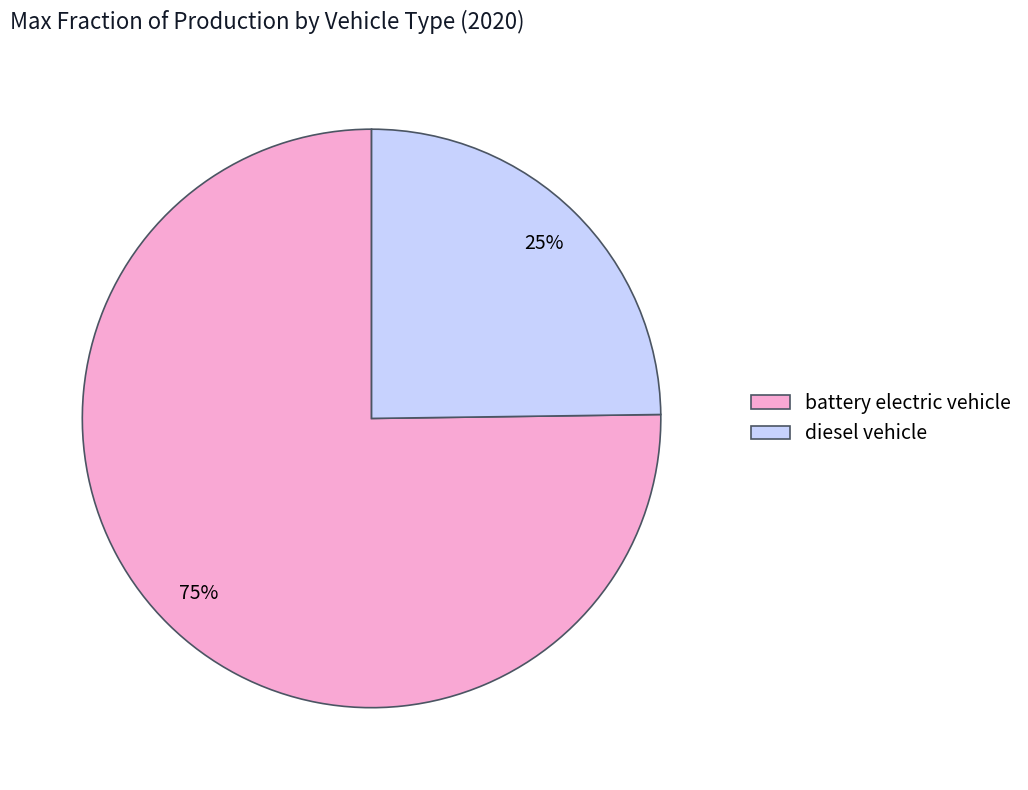

To the nearest percent, what is the difference between the diesel vehicle and battery electric vehicle slice percentages?

50%